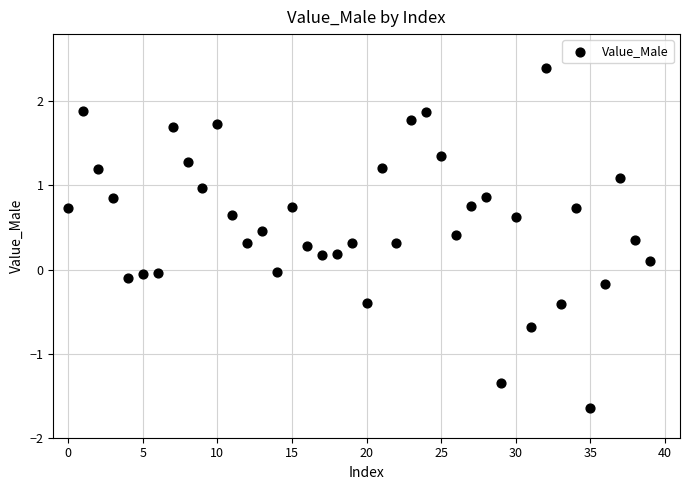

What is the range of Y values (max minus min)?

4.1